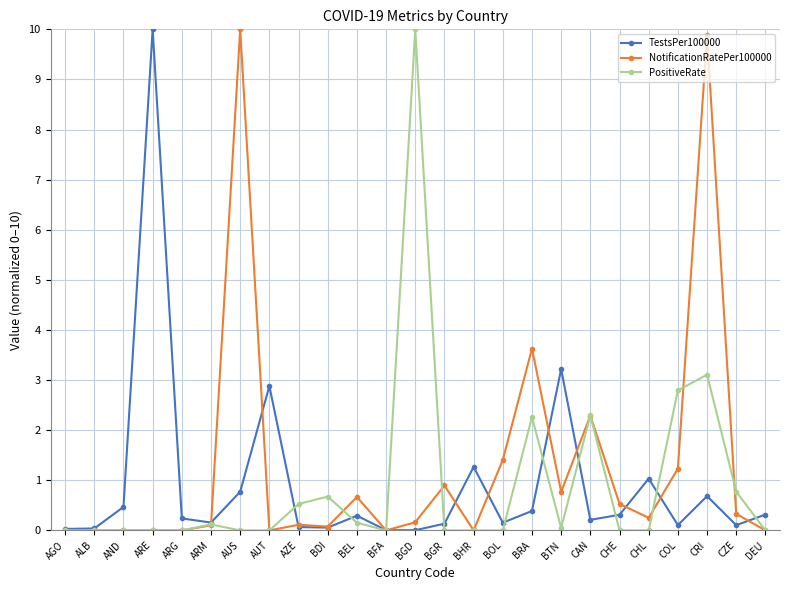

Is this an area chart (filled region under the line)?

No